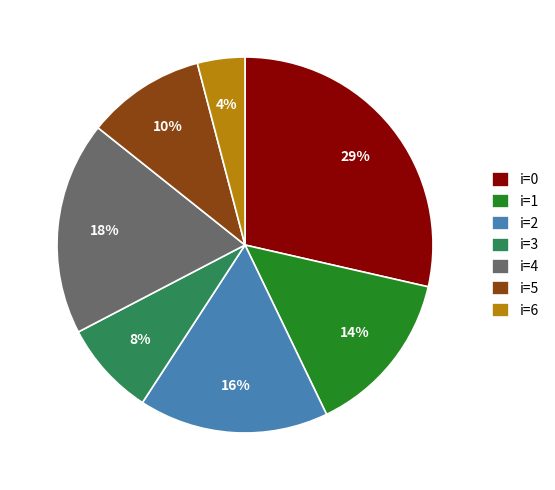

Which slice is the largest?

i=0